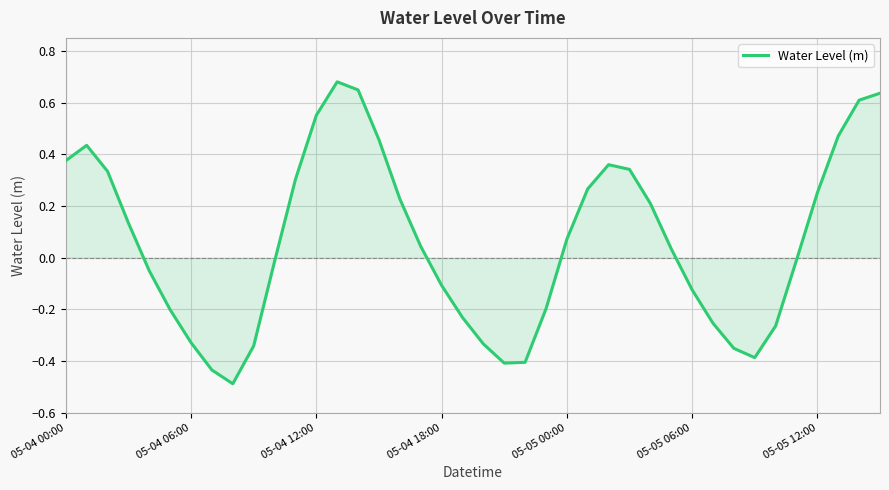

Does the chart have visible grid lines?

Yes